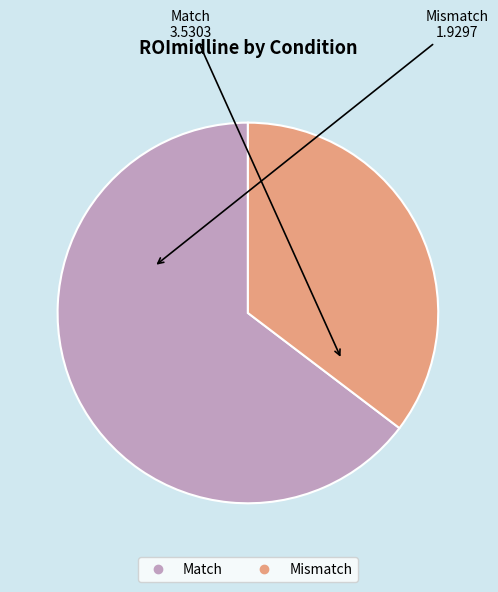

How many segments does this pie chart have?

2